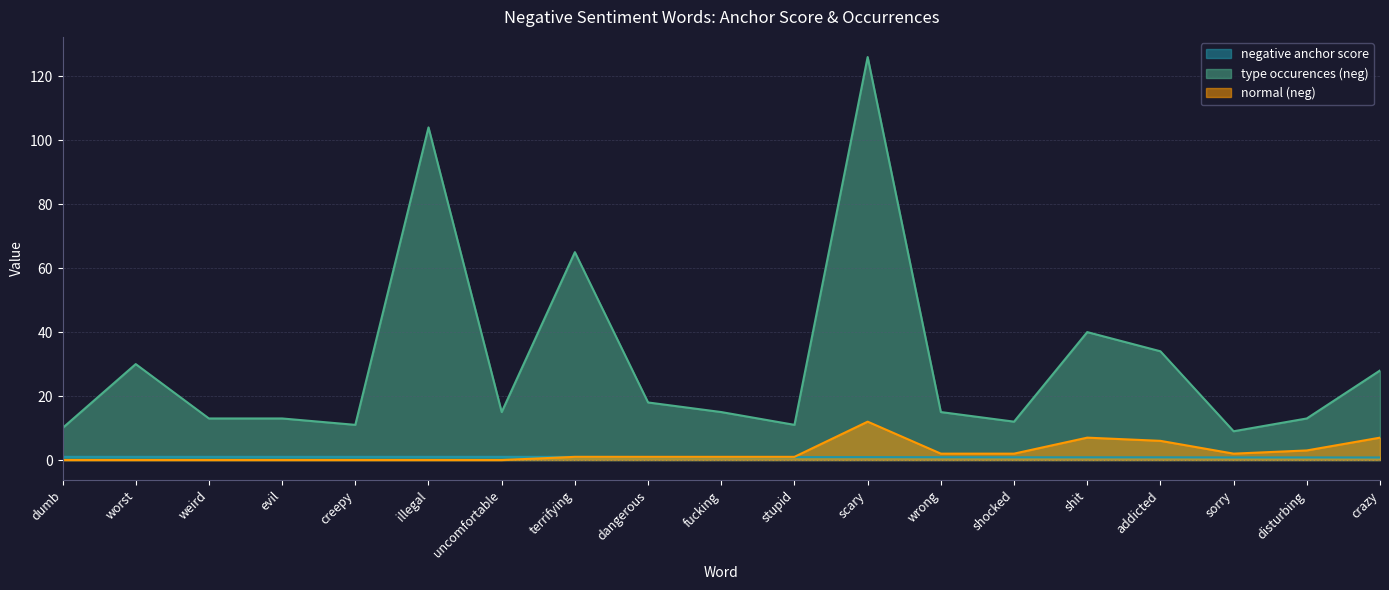

Where is negative anchor score nearest to the value 0?

crazy